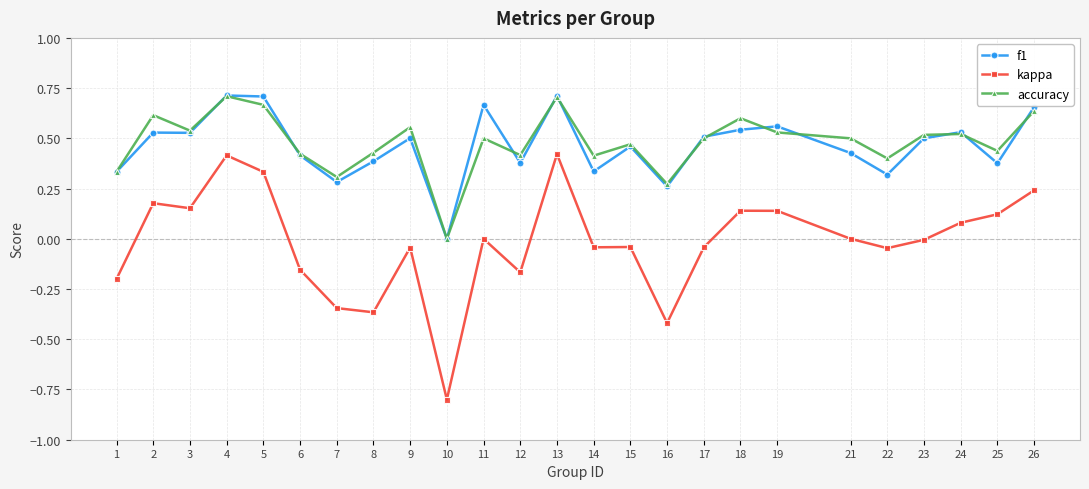

True or false: accuracy and kappa cross at least once.

False